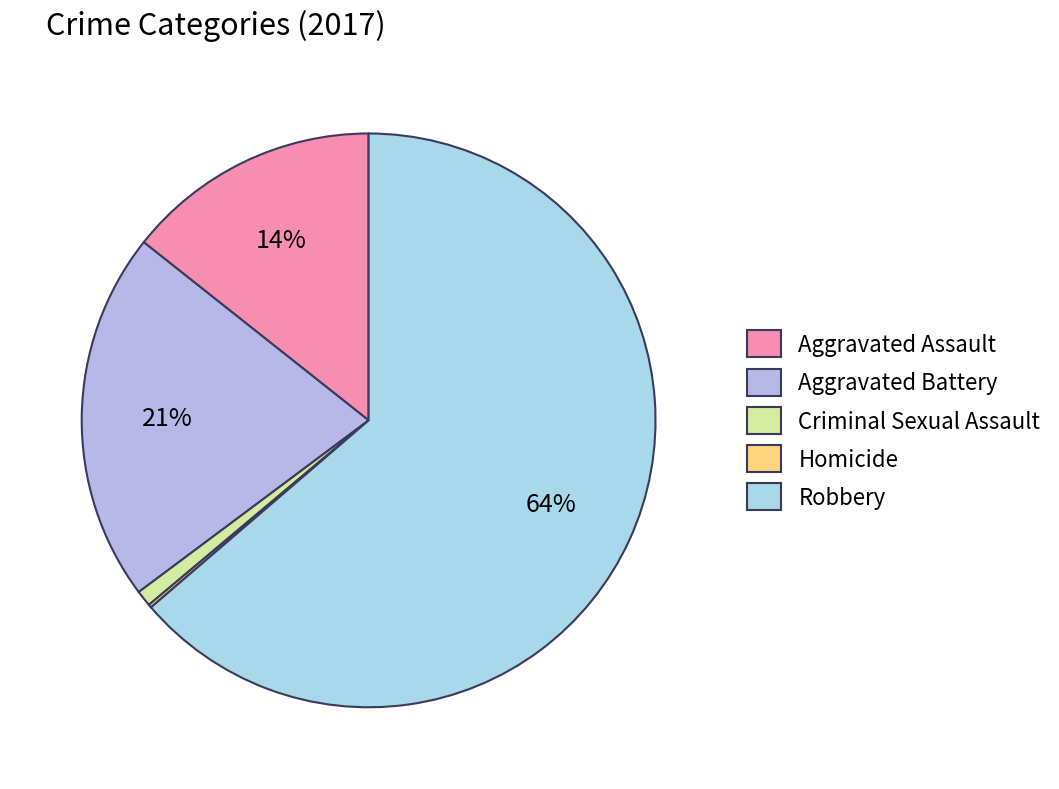

What is the ratio of the value at Robbery to the value at Aggravated Battery?

3.1